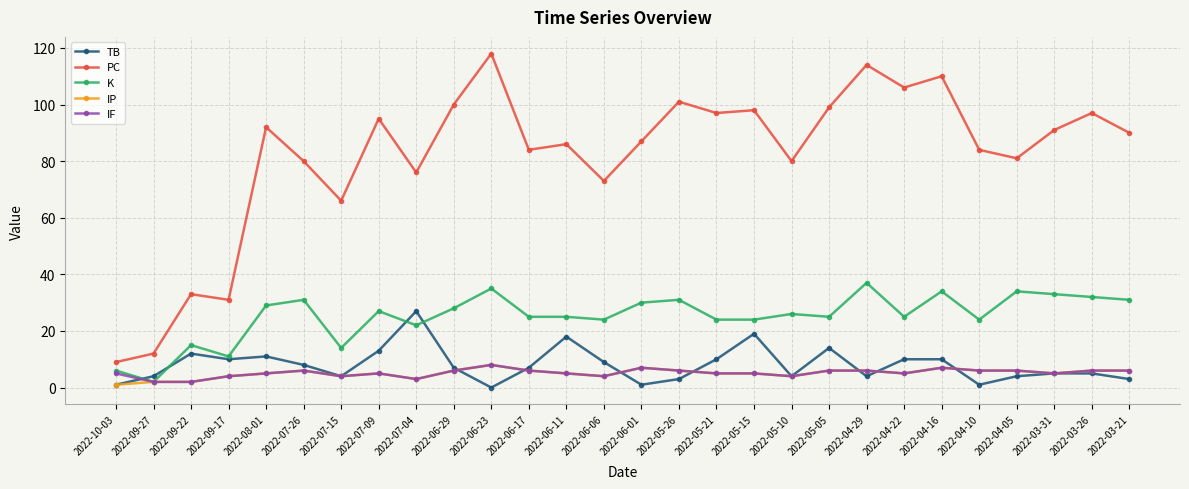

Is this an area chart (filled region under the line)?

No